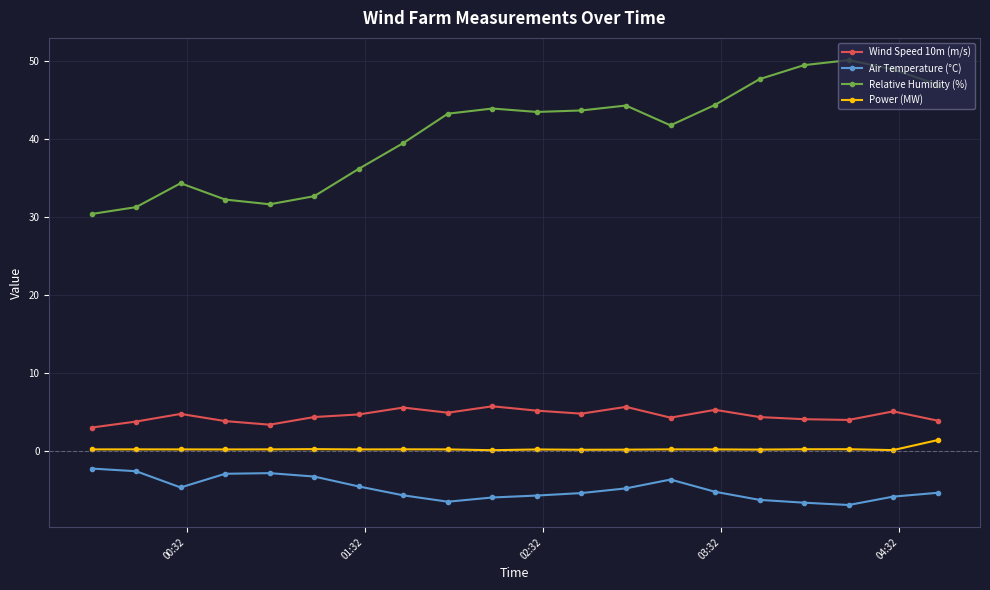

What is the difference between the maximum and second lowest values in the Relative Humidity (%) series?

18.8